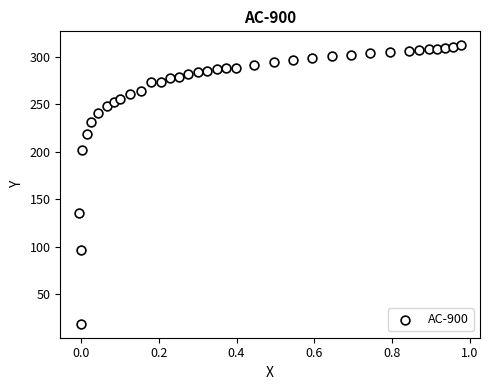

What Y value in the scatter plot is closest to 165?

135.6